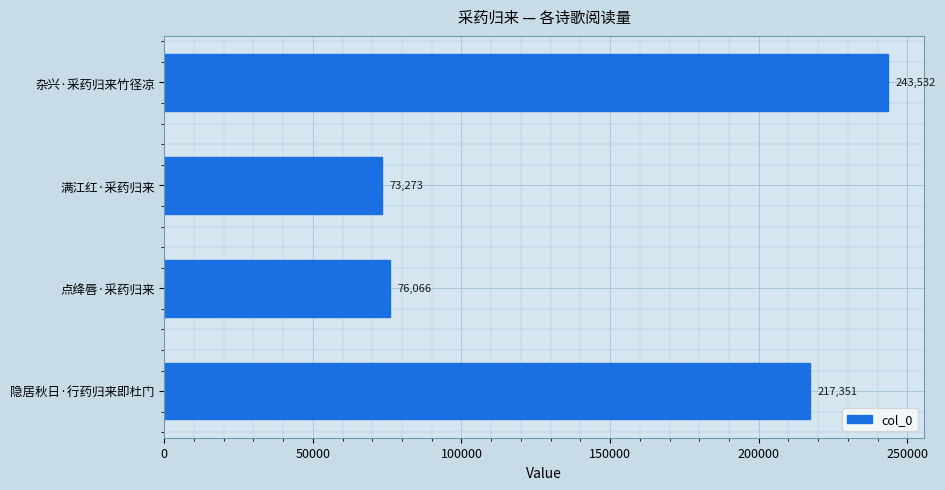

Rank the categories by value from lowest to highest.

满江红·采药归来, 点绛唇·采药归来, 隐居秋日·行药归来即杜门, 杂兴·采药归来竹径凉